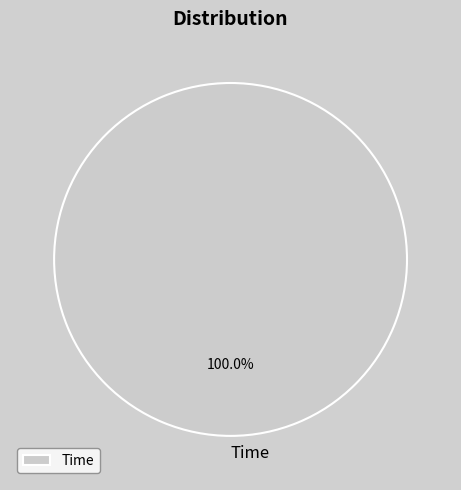

Which category accounts for the majority?

Time